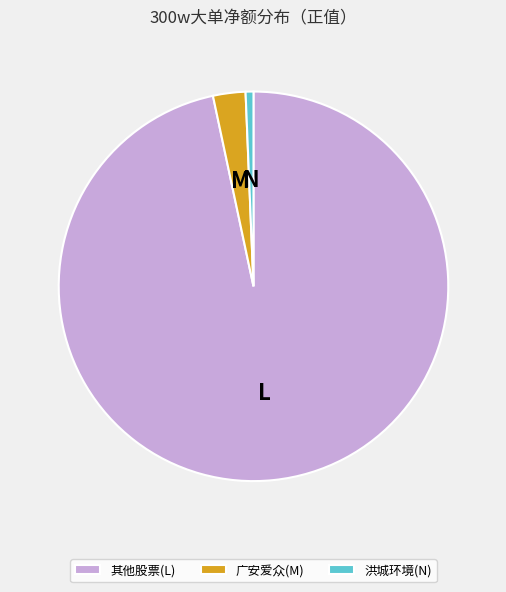

What is the largest slice in the pie chart?

其他股票(L)